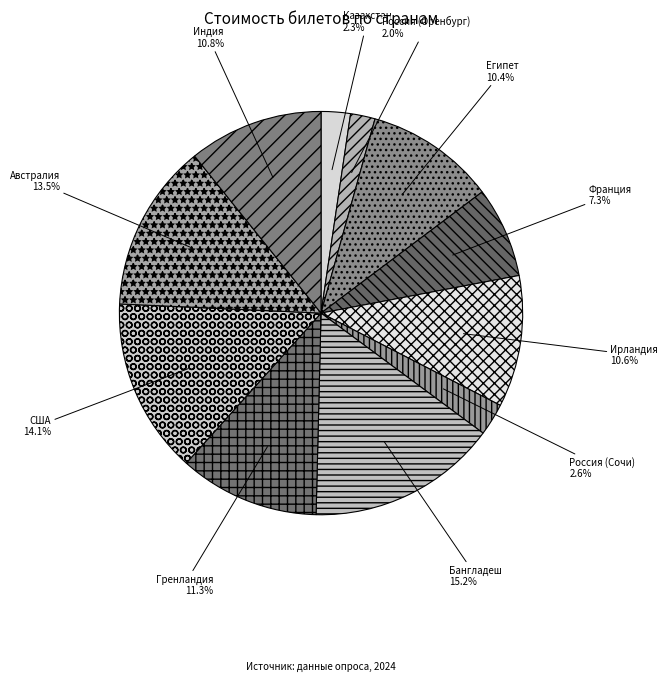

What percentage is the Россия (Сочи) slice, to the nearest percent?

3%